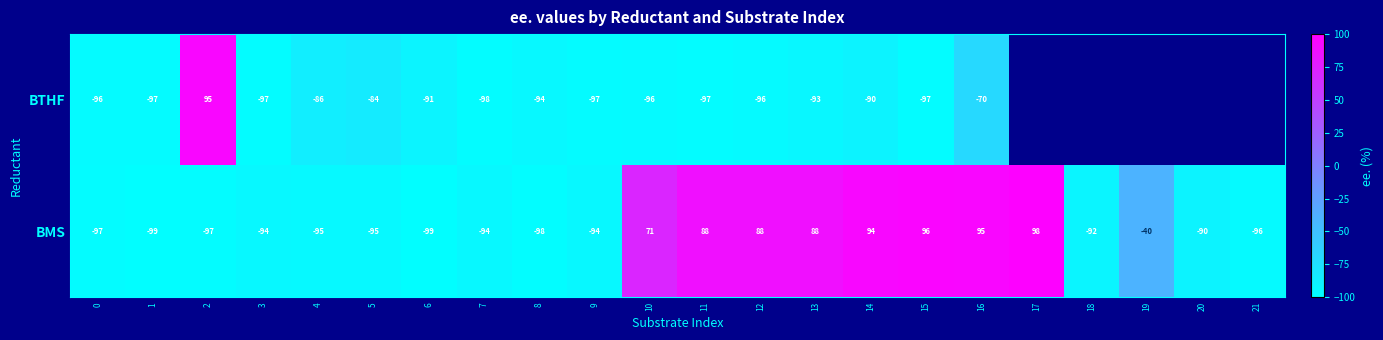

What is the difference between the BMS values at 10 and 6?

170.0